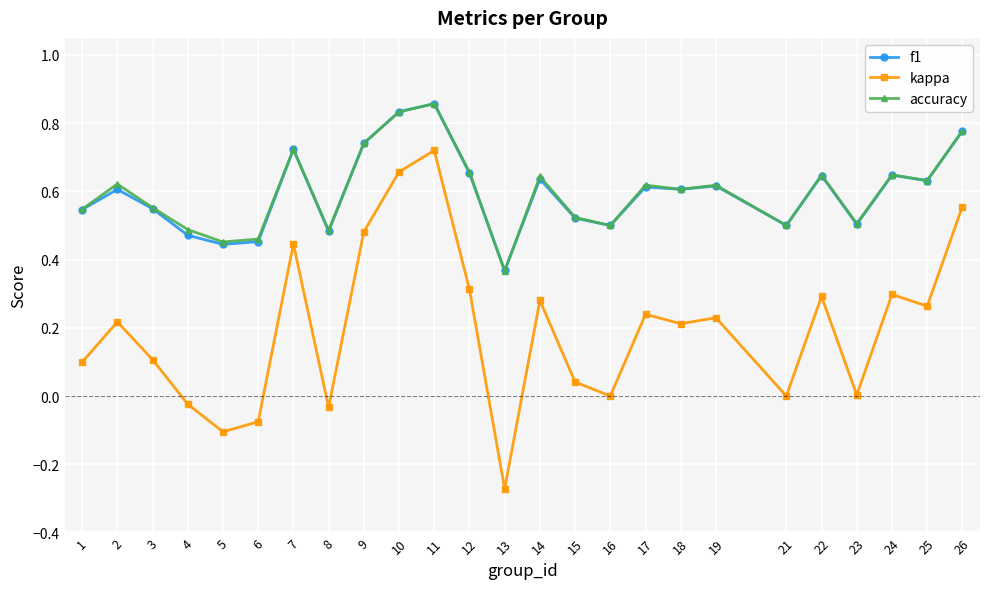

Is this an area chart (filled region under the line)?

No